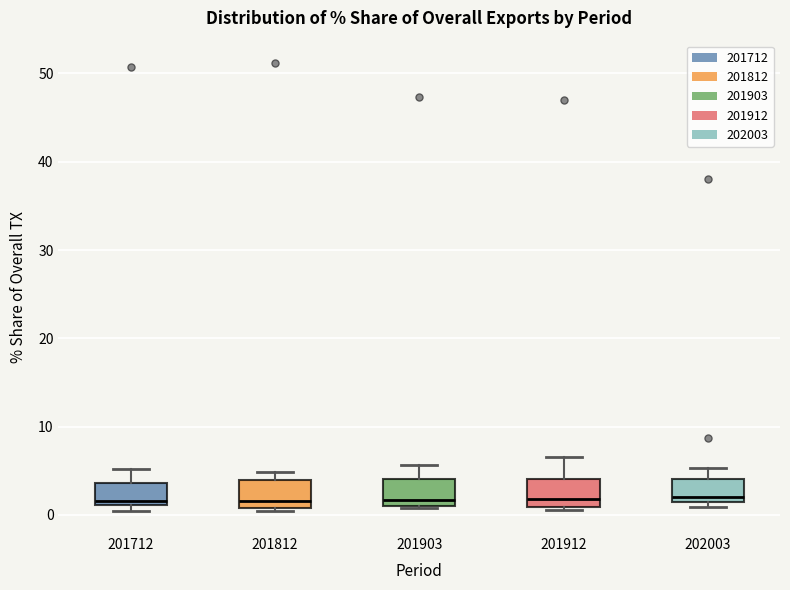

Reading left to right, transcribe this box plot: for each box, give where its median line is, the range the box spans, and where its two whiskers end, as read against the y-axis. The values are not printed on the chart, so give them approximately, as read against the axis.

201712: median 2, box 1 to 4, whiskers 0 to 5
201812: median 2, box 1 to 4, whiskers 0 to 5
201903: median 2, box 1 to 4, whiskers 1 to 6
201912: median 2, box 1 to 4, whiskers 1 (just below the box's lower edge) to 7
202003: median 2 (just above the box's lower edge), box 2 to 4, whiskers 1 to 5